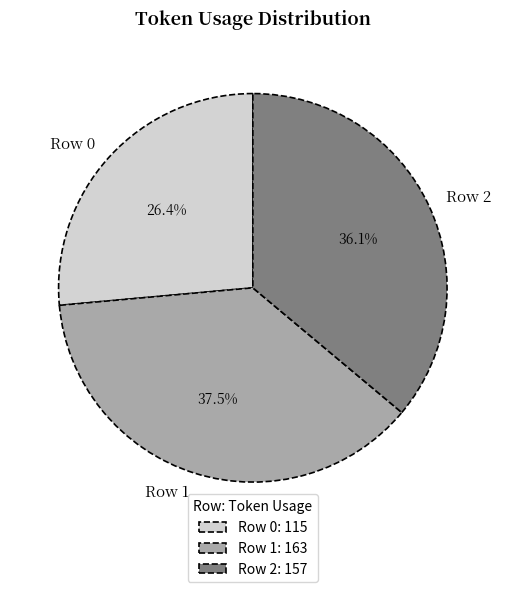

Approximately how many times larger is the value at Row 0 compared to Row 1?

0.7